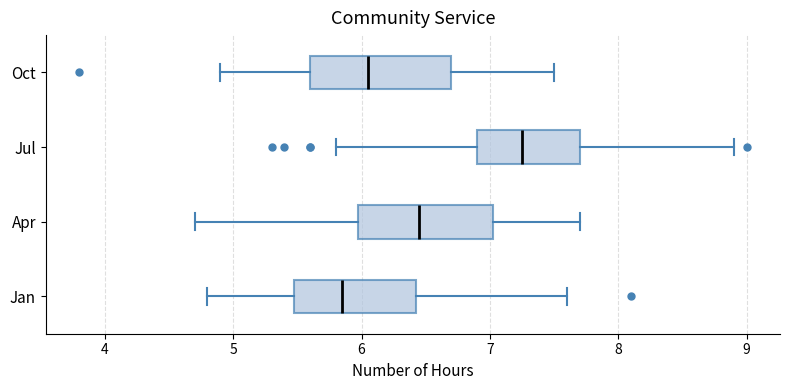

Where does the right whisker of the box for Apr end on the x-axis? The values are not printed on the chart, so give them approximately, as read against the axis.

7.7